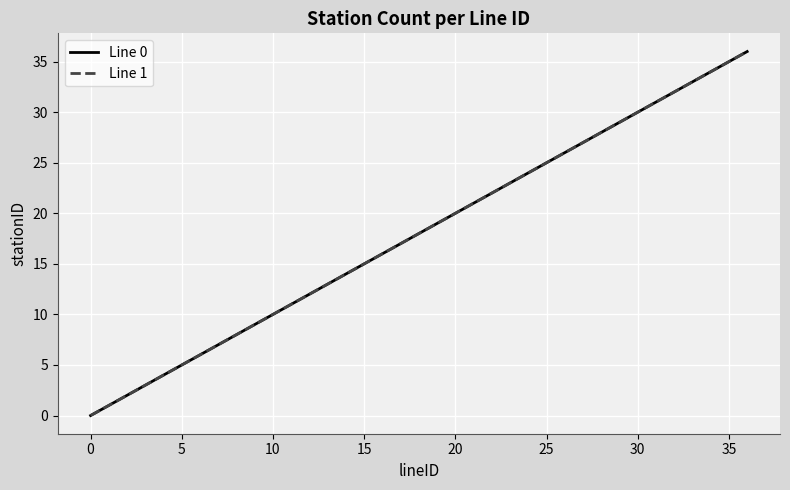

List the series in order of their peak value, highest first.

Line 0, Line 1